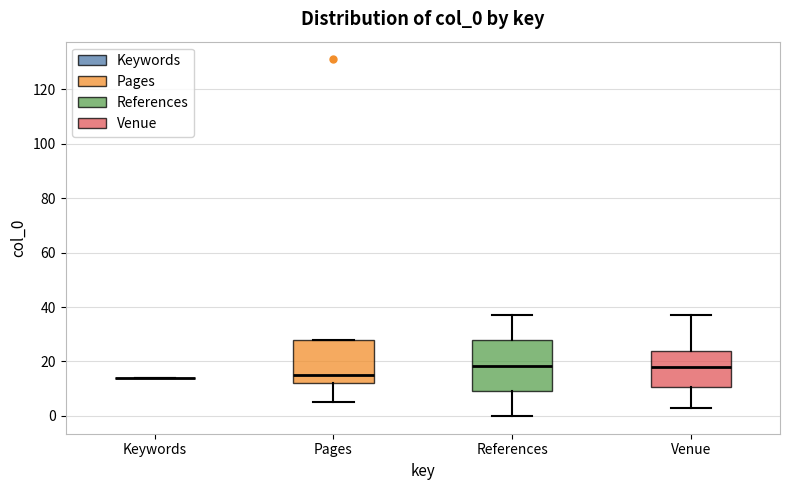

Reading left to right, read every box against the y-axis: the position of its median line, the range the box covers, and the ends of its whiskers. The values are not printed on the chart, so give them approximately, as read against the axis.

Keywords: box collapsed to a line at 14, whiskers 14 to 14
Pages: median 16, box 12 to 28, whiskers 6 to 28
References: median 18, box 10 to 28, whiskers 0 to 38
Venue: median 18, box 10 to 24, whiskers 4 to 38